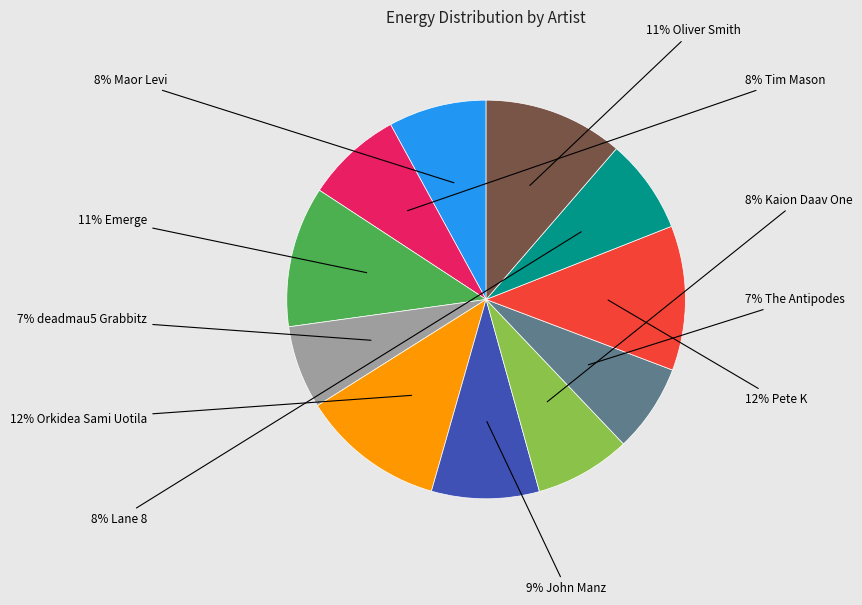

To the nearest percent, what is the difference between the largest and smallest slice percentages?

5%